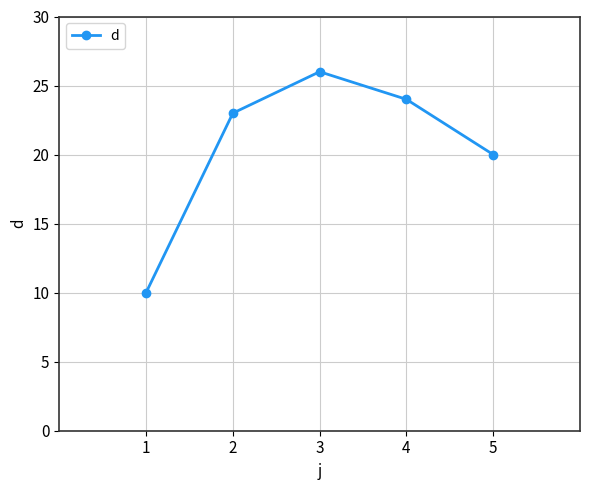

Reading right to left, transcribe all the data shown in this chart.

20	24	26	23	10